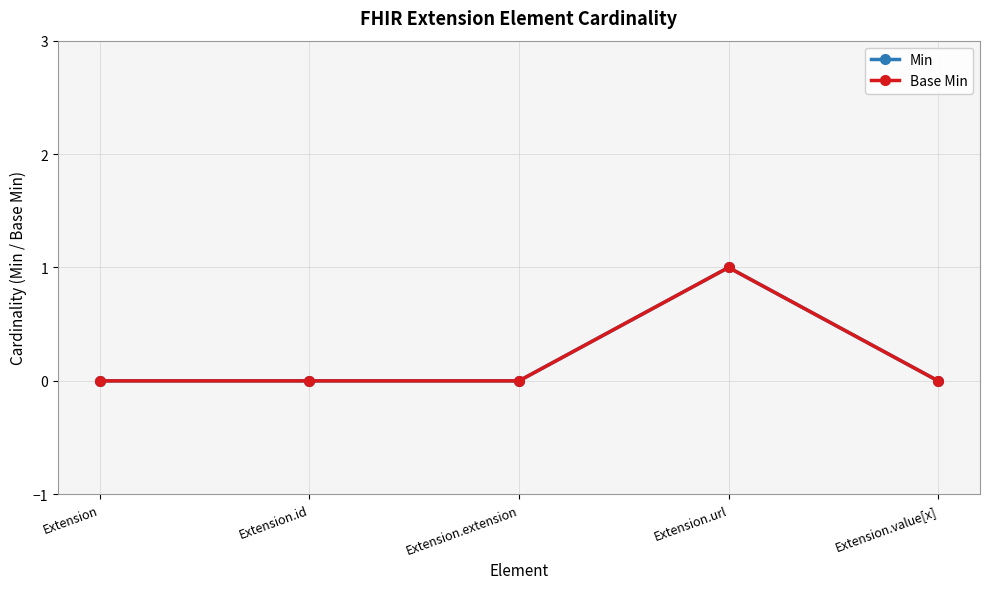

At Extension.extension, list the series in order from largest to smallest.

Min, Base Min